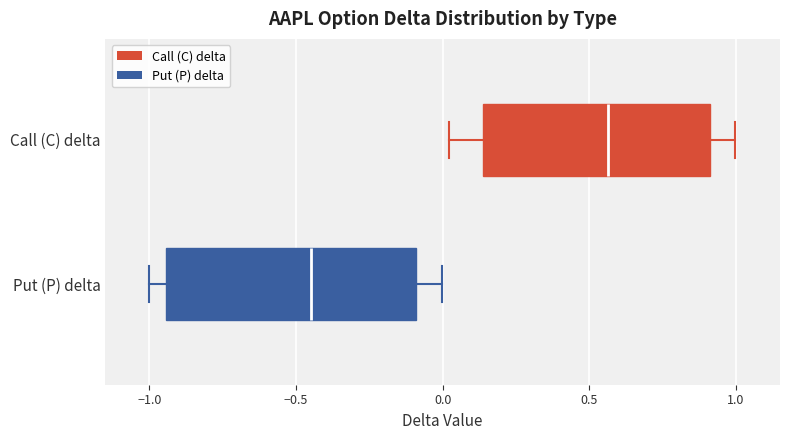

Reading bottom to top, transcribe this box plot: for each box, give where its median line is, the range the box spans, and where its two whiskers end, as read against the x-axis. The values are not printed on the chart, so give them approximately, as read against the axis.

Put (P) delta: median -0.45, box -0.95 to -0.10, whiskers -1.00 to 0.00
Call (C) delta: median 0.55, box 0.15 to 0.90, whiskers 0.00 to 1.00